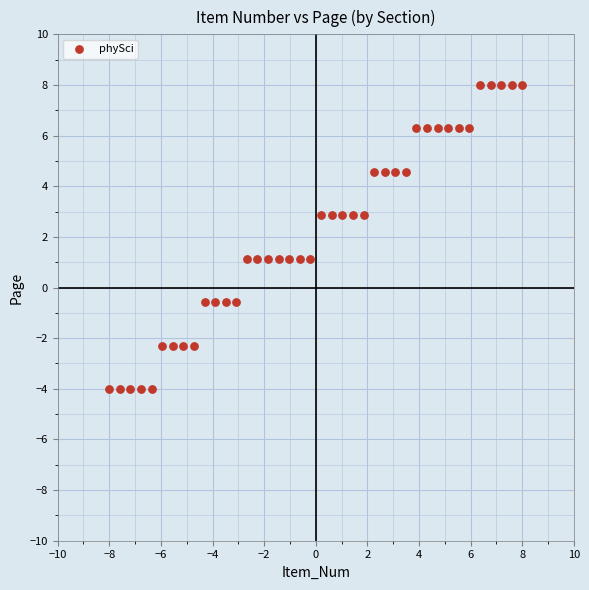

What is the range of X values (max minus min)?

16.0